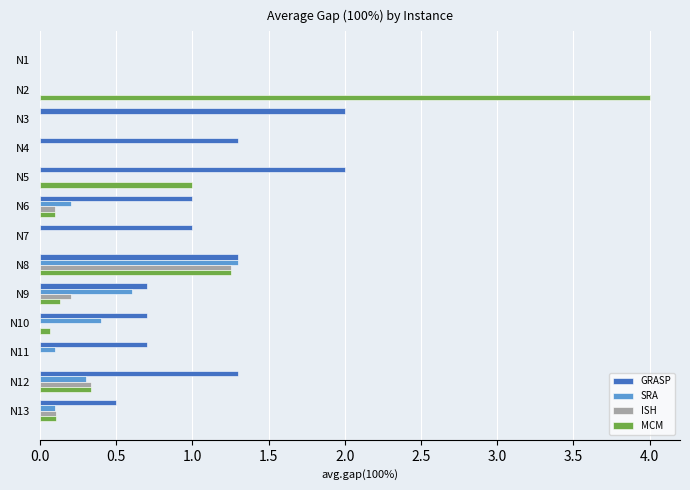

True or false: ISH has a value of 0.0 at N2.

True